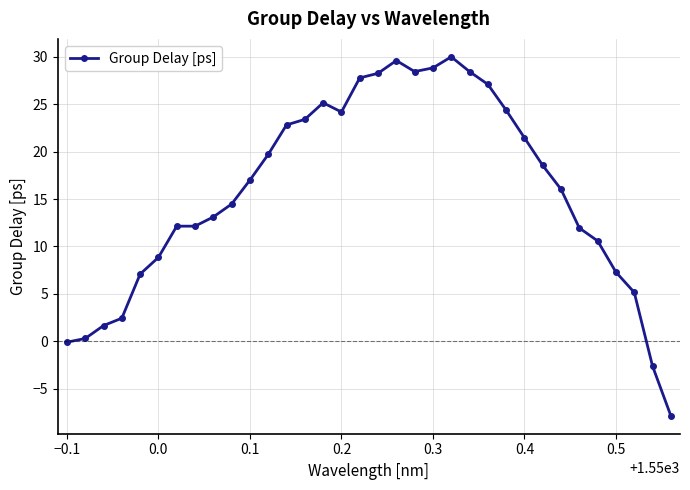

What is the value of the 30th point from the left?

10.6